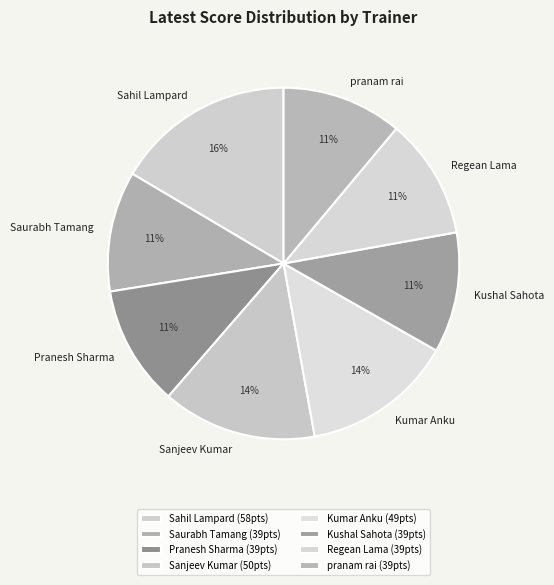

How many segments does this pie chart have?

8